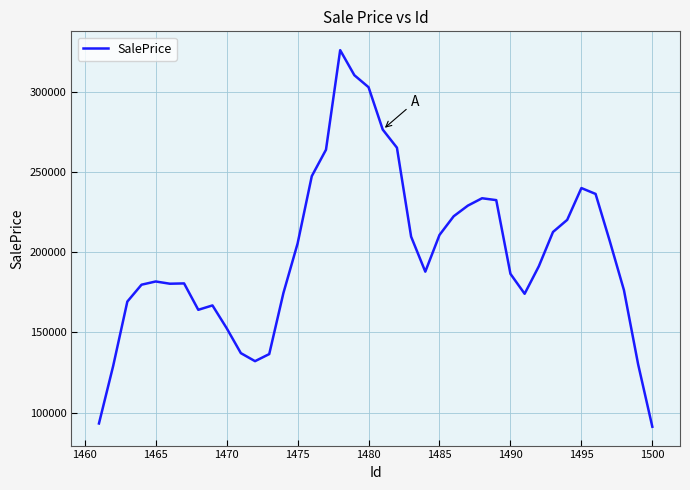

Is this an area chart (filled region under the line)?

No